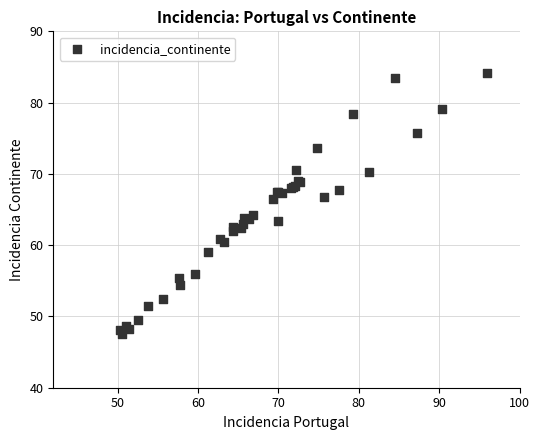

What Y value in the scatter plot is closest to 65?

64.3